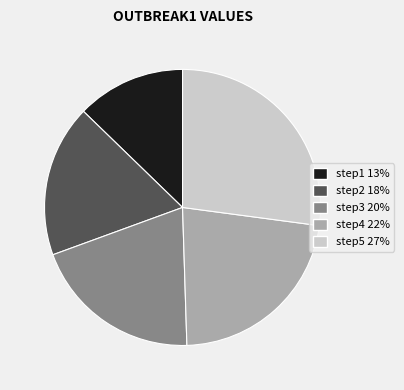

Count the number of slices in the pie.

5